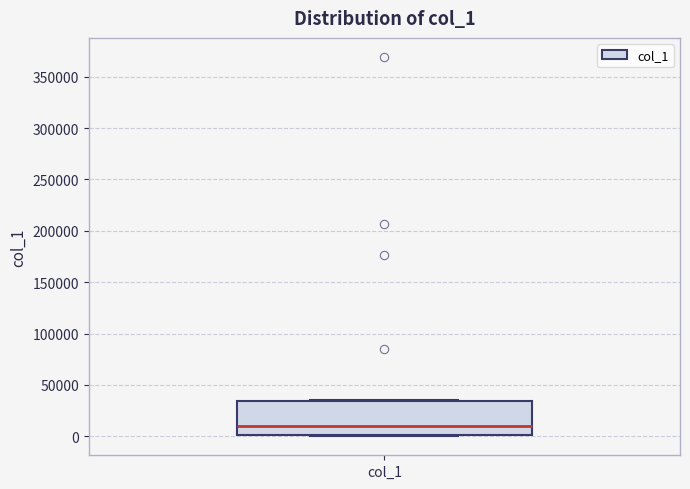

Transcribe this box plot: give where the median line is, the range the box spans, and where the two whiskers end, as read against the y-axis. The values are not printed on the chart, so give them approximately, as read against the axis.

median 10000, box 0 to 35000, whiskers 0 to 35000